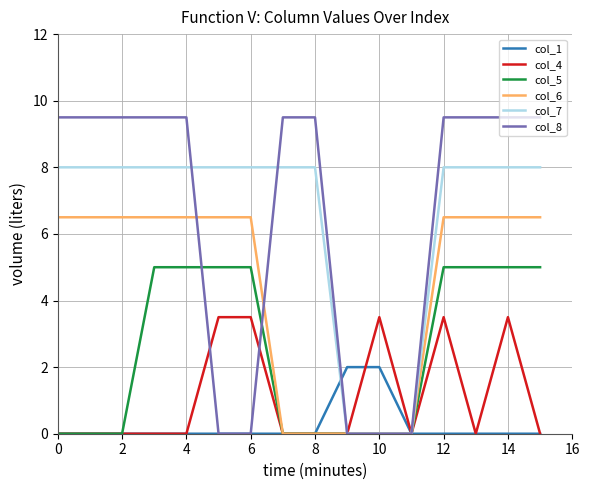

List the series in order of their peak value, lowest first.

col_1, col_4, col_5, col_6, col_7, col_8